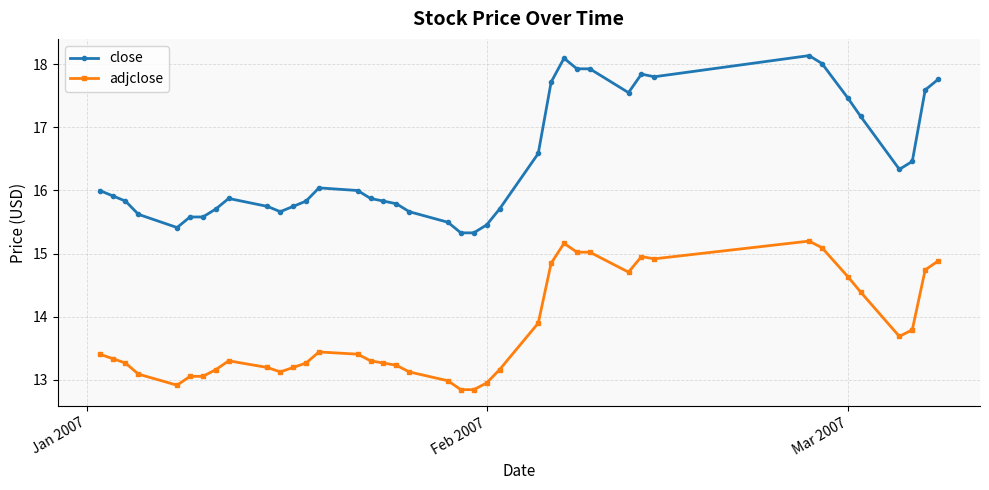

True or false: close has more than 0 interior local peaks.

True